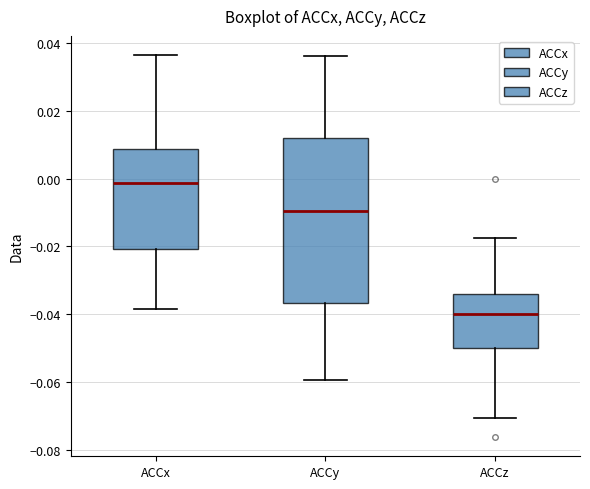

Which box is the tallest, from its lower edge to its upper edge?

ACCy